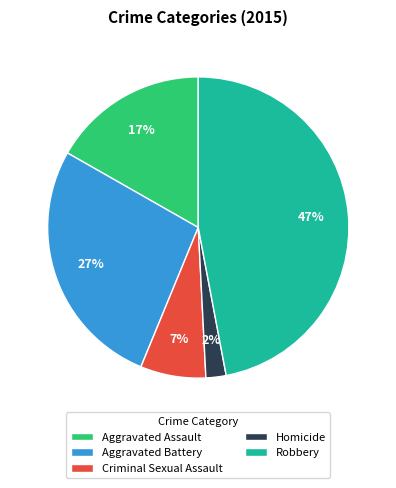

Which category has the smallest portion of the pie?

Homicide